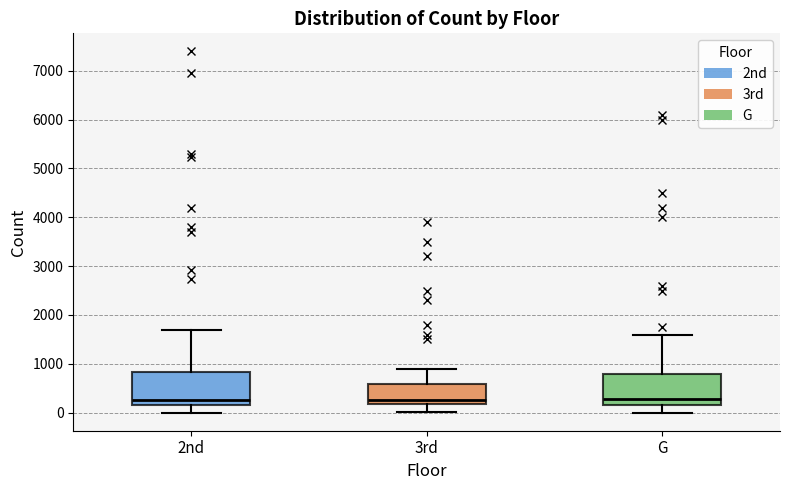

Reading left to right, read every box against the y-axis: the position of its median line, the range the box covers, and the ends of its whiskers. The values are not printed on the chart, so give them approximately, as read against the axis.

2nd: median 300, box 200 to 800, whiskers 0 to 1700
3rd: median 300, box 200 to 600, whiskers 0 to 900
G: median 300, box 200 to 800, whiskers 0 to 1600